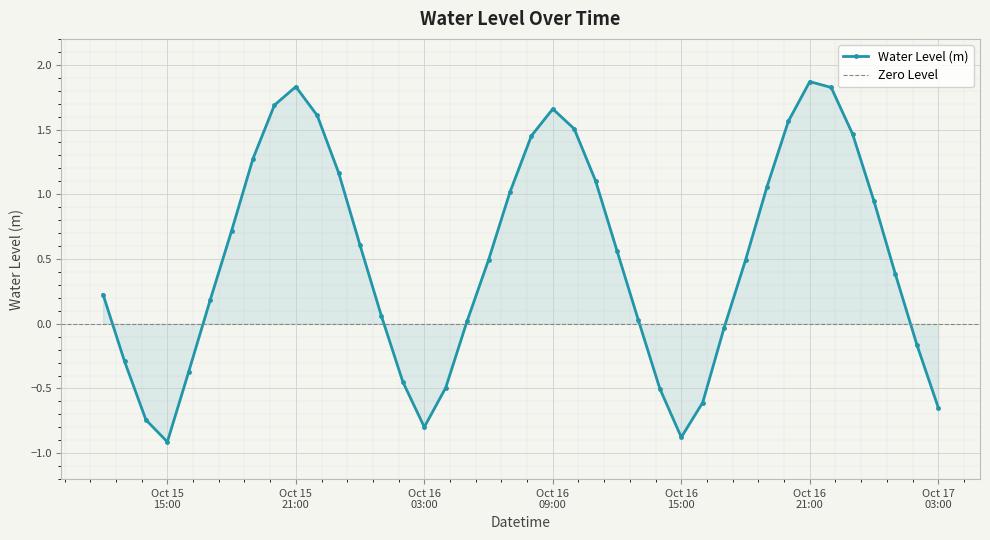

How many data points are less than 0?

13